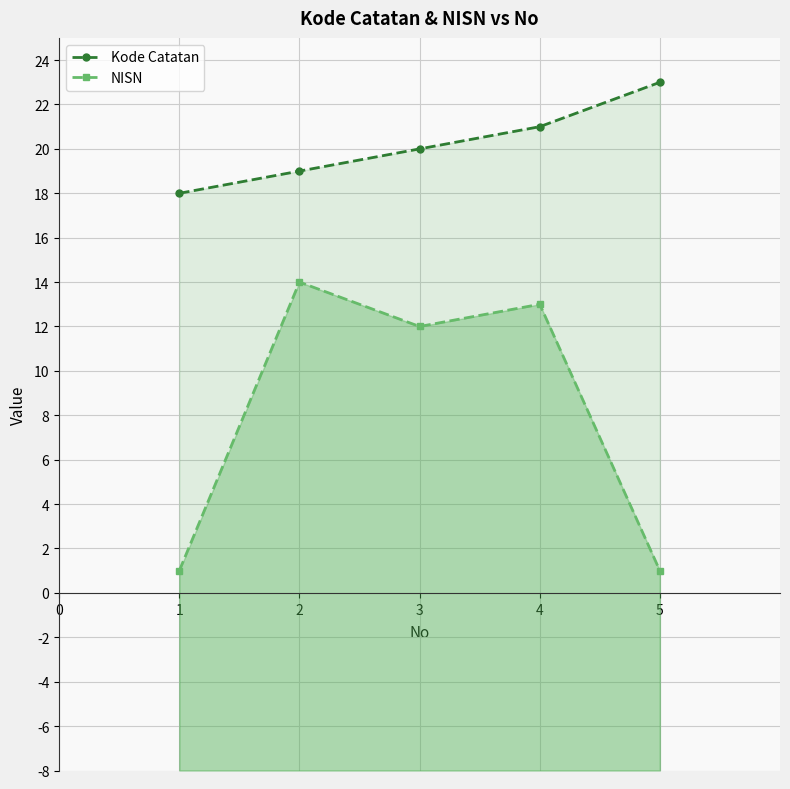

How many data points in Kode Catatan are above 20?

2